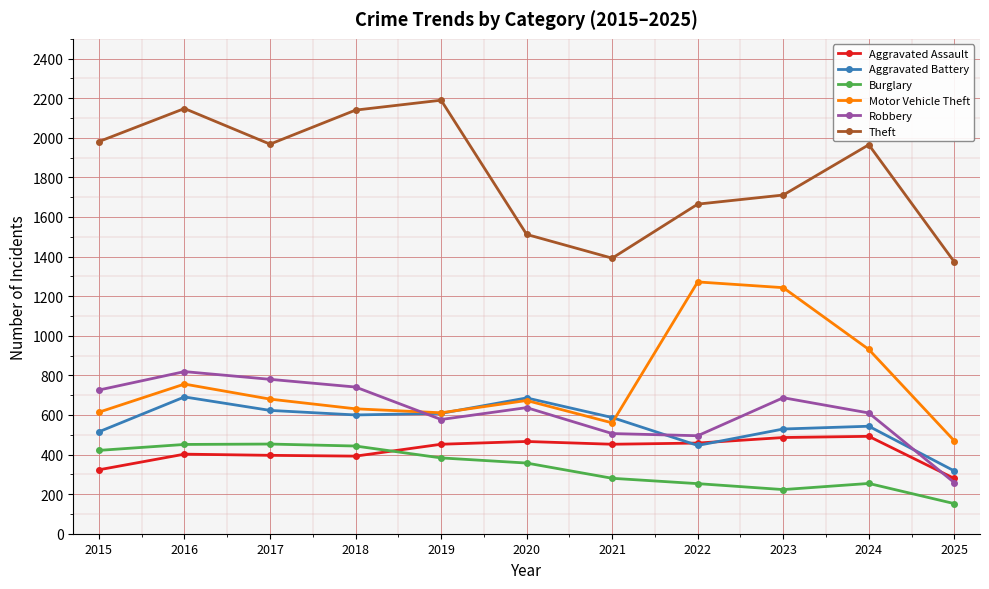

What is the sum of all Motor Vehicle Theft values?

8440